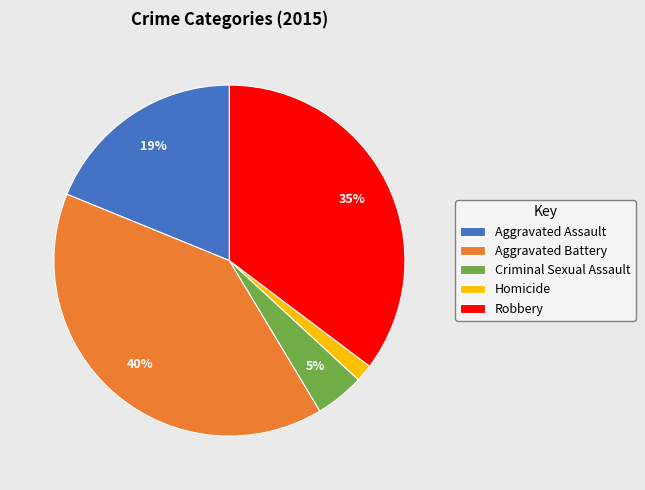

Is it true that Aggravated Assault is 34% of the pie?

False